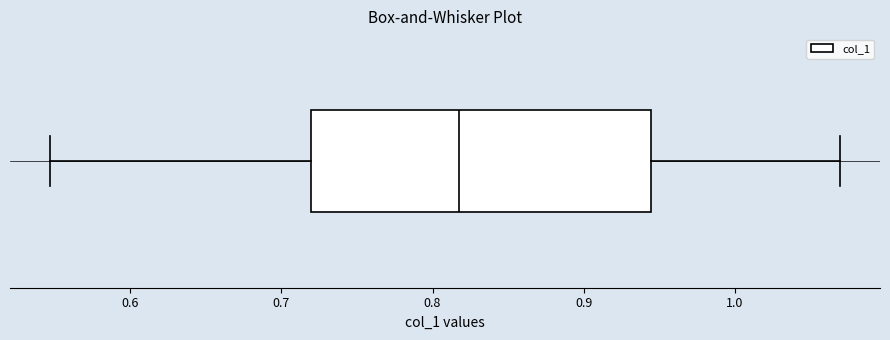

Transcribe this box plot: give where the median line is, the range the box spans, and where the two whiskers end, as read against the x-axis. The values are not printed on the chart, so give them approximately, as read against the axis.

median 0.82, box 0.72 to 0.94, whiskers 0.55 to 1.07